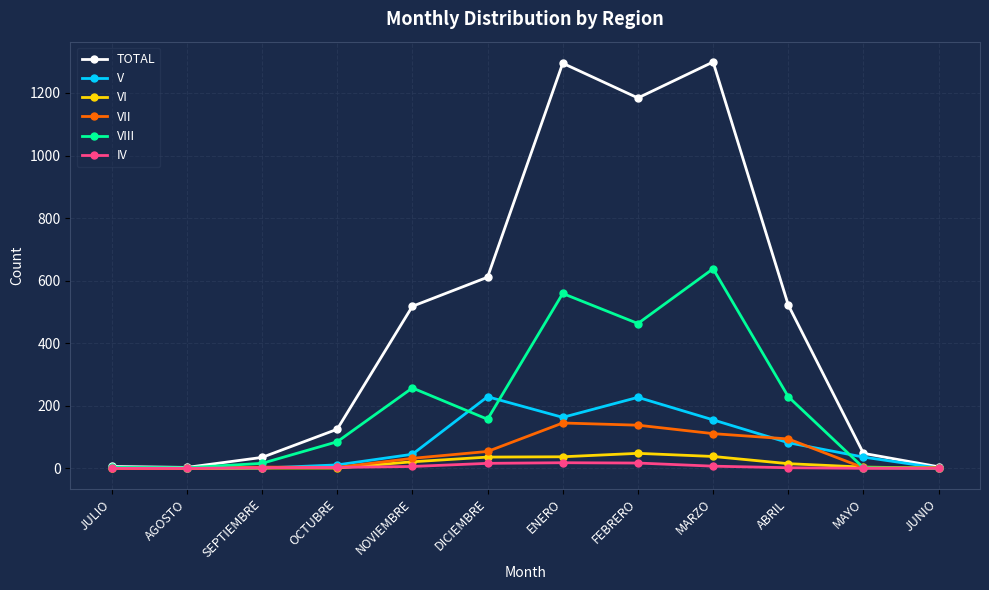

True or false: VII has a value of 56 at FEBRERO.

False